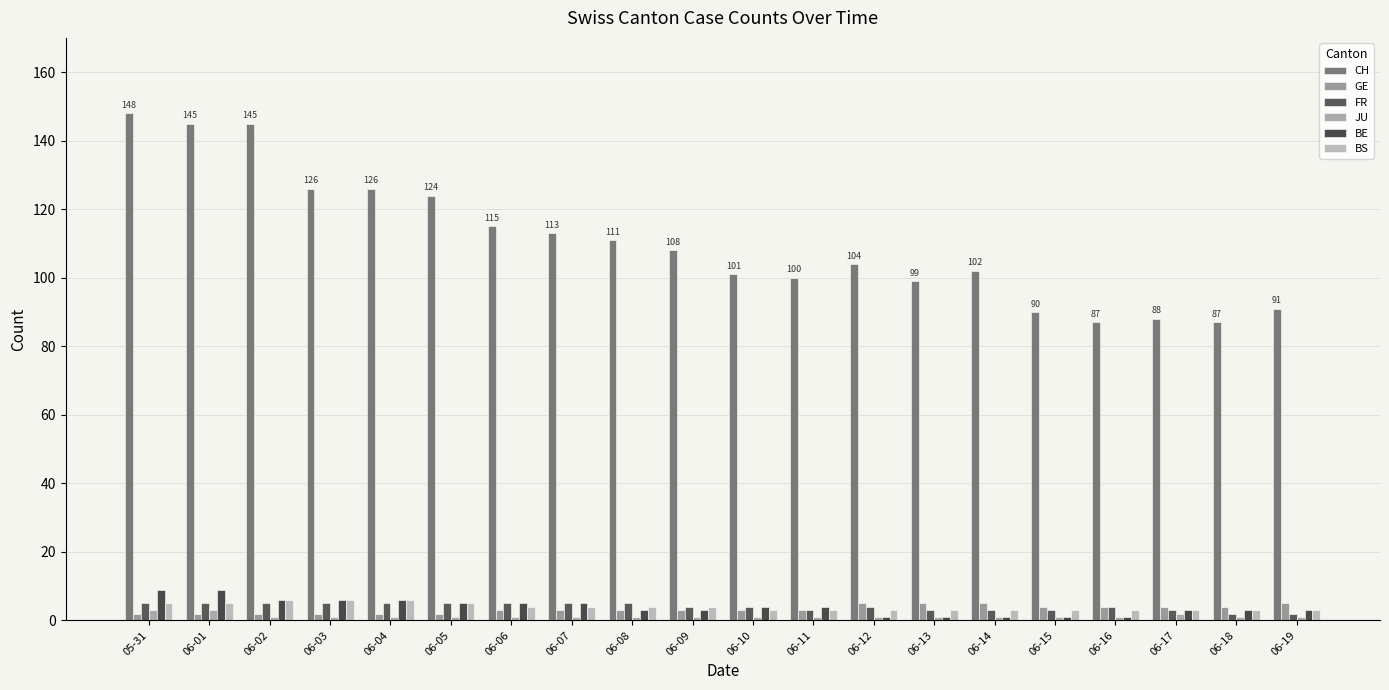

Are the bars grouped side by side (vs. stacked)?

Yes